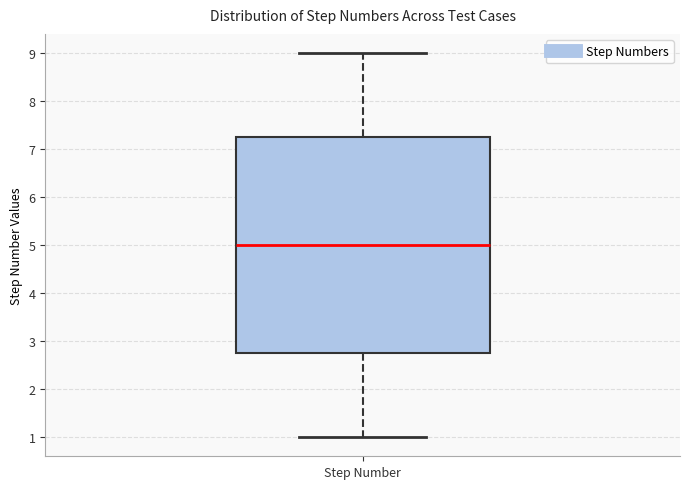

Read this box plot against the y-axis: the position of the median line, the range covered by the box, and the ends of both whiskers. The values are not printed on the chart, so give them approximately, as read against the axis.

median 5.0, box 2.8 to 7.3, whiskers 1.0 to 9.0